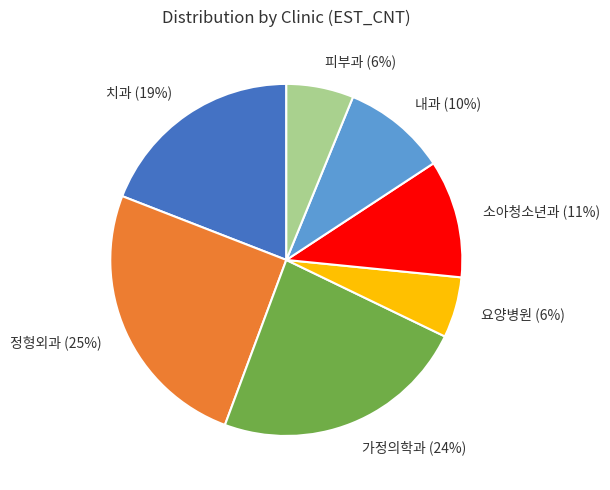

To the nearest percent, what is the average slice percentage?

14%